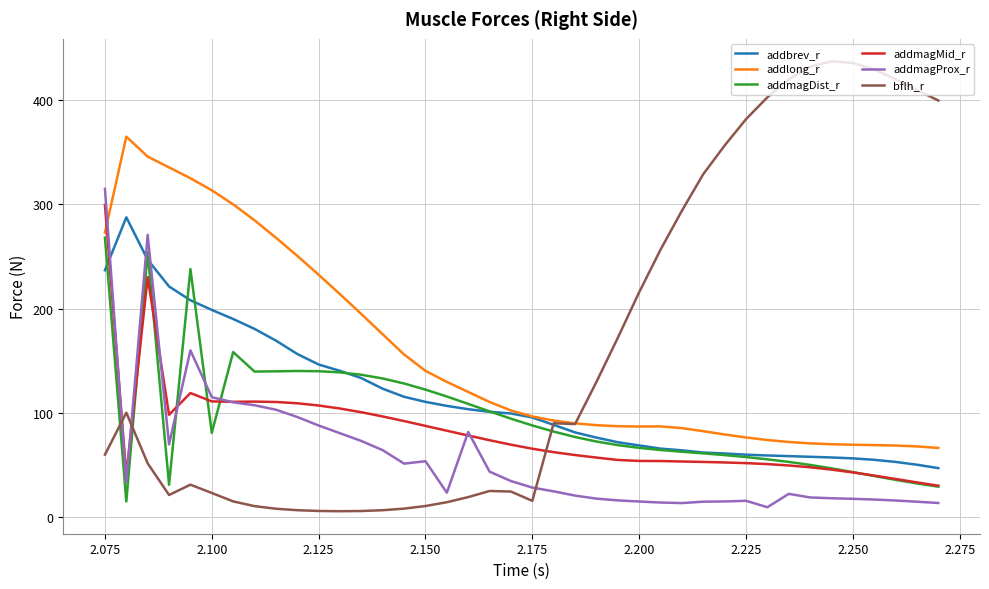

What is the average value of the addmagDist_r series?

95.7